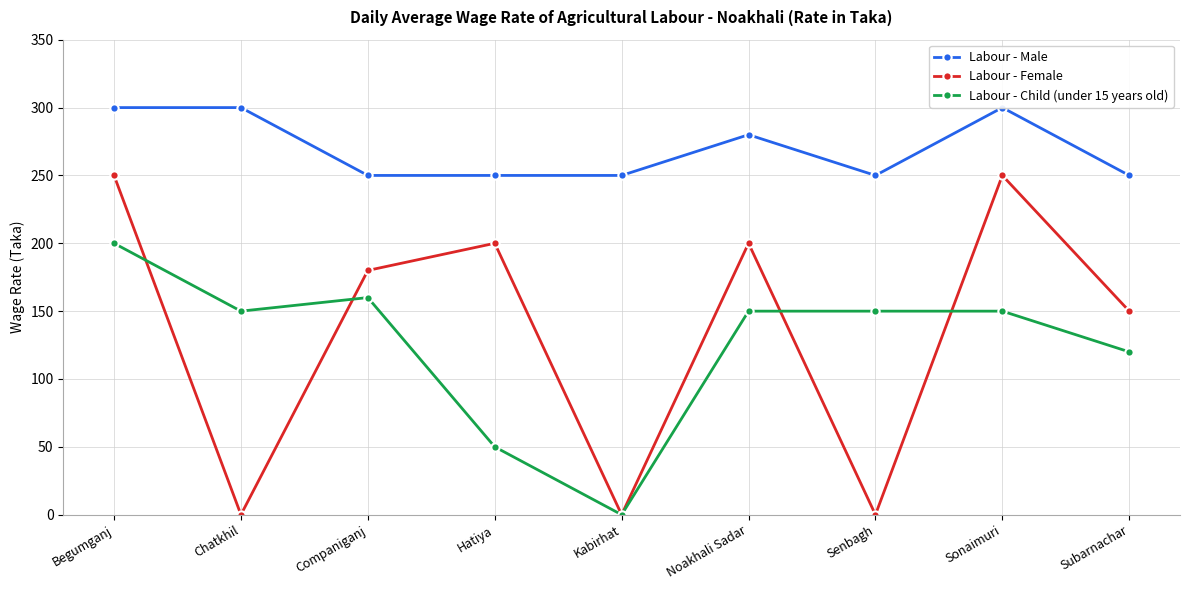

The value of Labour - Male at Senbagh is 427. True or false?

False